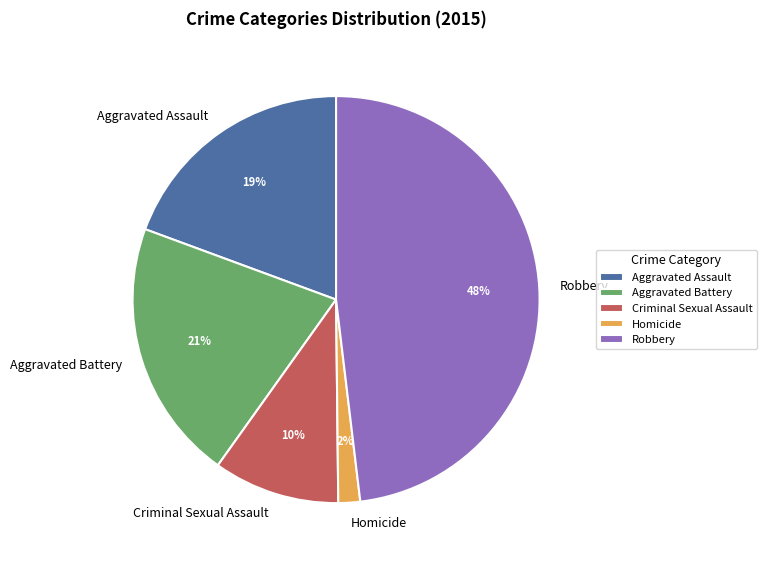

To the nearest percent, what is the difference between the Robbery and Aggravated Battery slice percentages?

27%